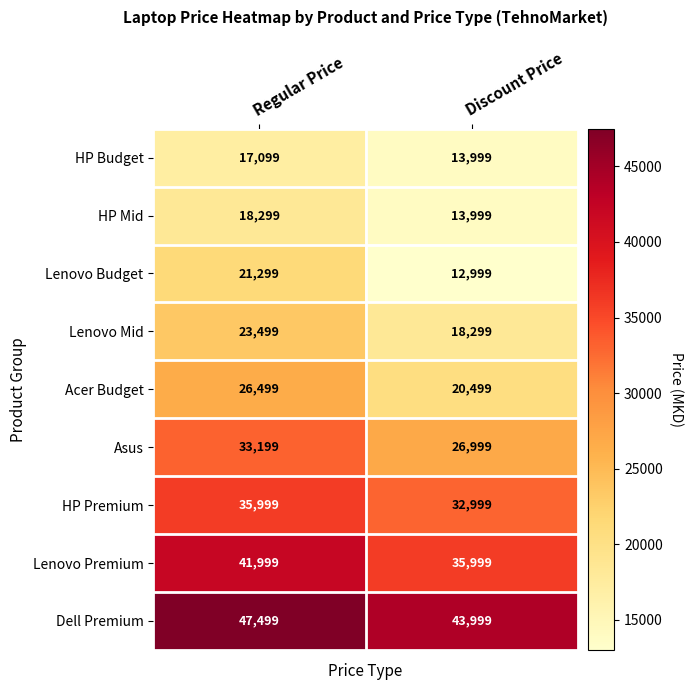

List the series in order of their peak value, highest first.

Dell Premium, Lenovo Premium, HP Premium, Asus, Acer Budget, Lenovo Mid, Lenovo Budget, HP Mid, HP Budget